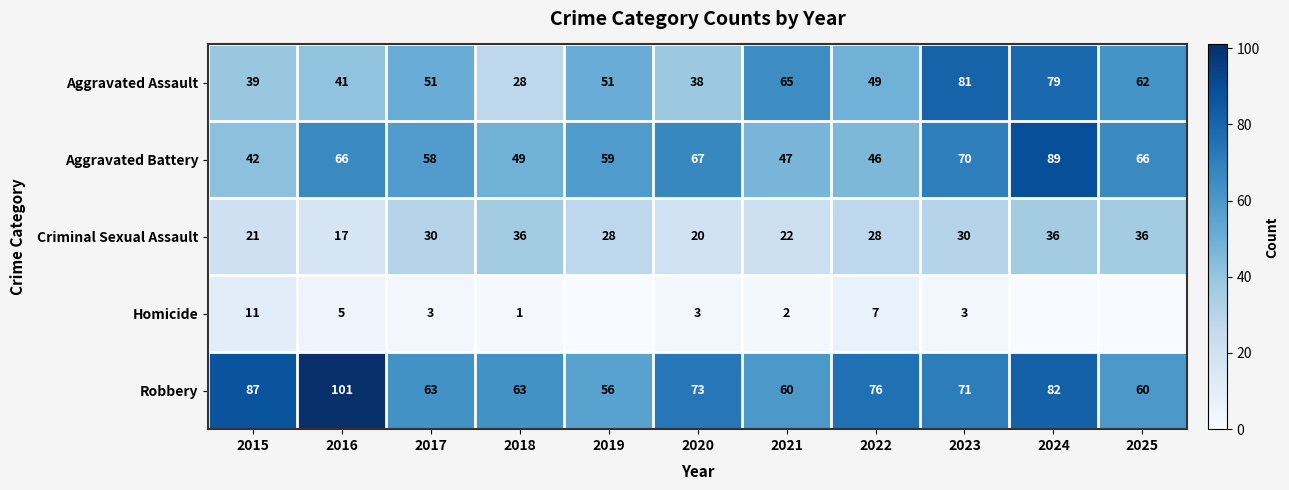

What is the lowest value of the Robbery series?

56